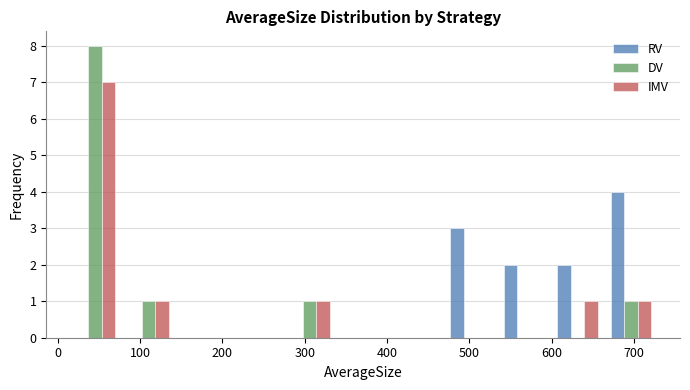

In the IMV series, which range on the x-axis has the tallest bar?

10 to 80